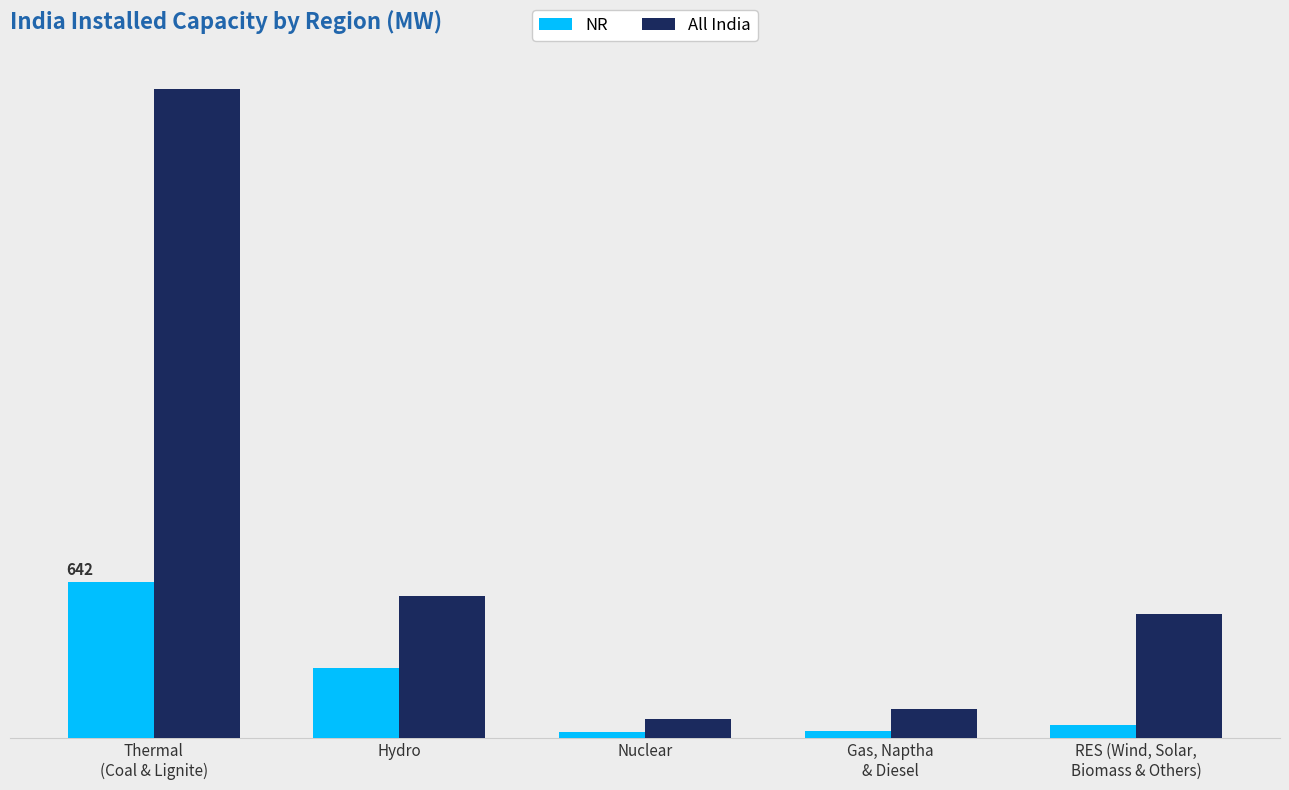

At which label is All India closest to 1375?

Hydro